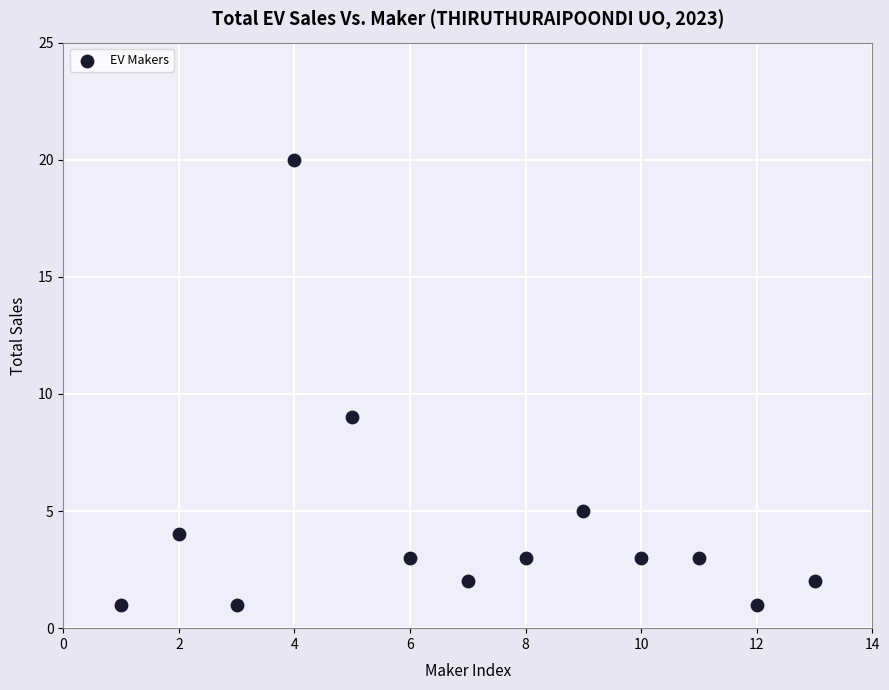

What Y value in the scatter plot is closest to 10?

9